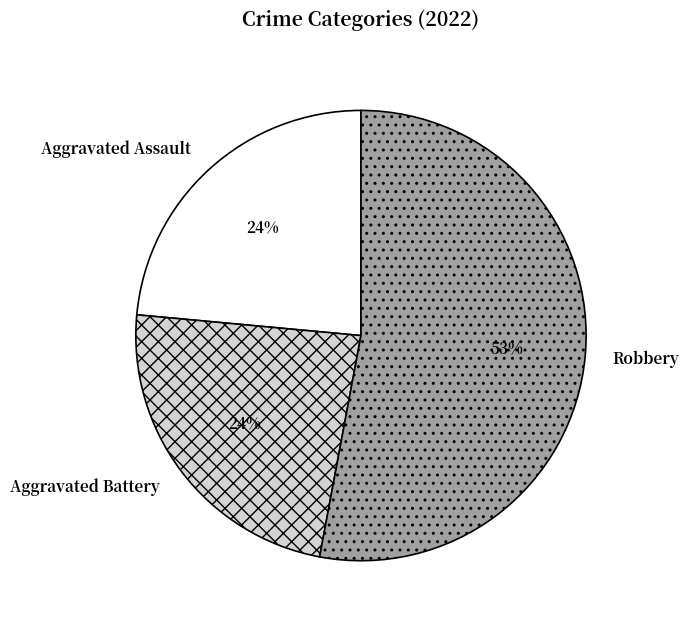

Is it true that Aggravated Battery is 24% of the pie?

True